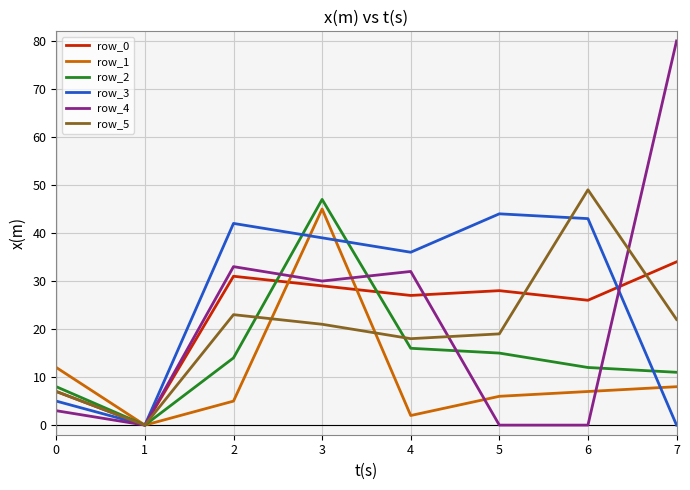

Reading left to right, transcribe all the data shown in this chart.

row_0: 0=7	1=0	2=31	3=29	4=27	5=28	6=26	7=34
row_1: 0=12	1=0	2=5	3=45	4=2	5=6	6=7	7=8
row_2: 0=8	1=0	2=14	3=47	4=16	5=15	6=12	7=11
row_3: 0=5	1=0	2=42	3=39	4=36	5=44	6=43	7=0
row_4: 0=3	1=0	2=33	3=30	4=32	5=0	6=0	7=80
row_5: 0=7	1=0	2=23	3=21	4=18	5=19	6=49	7=22